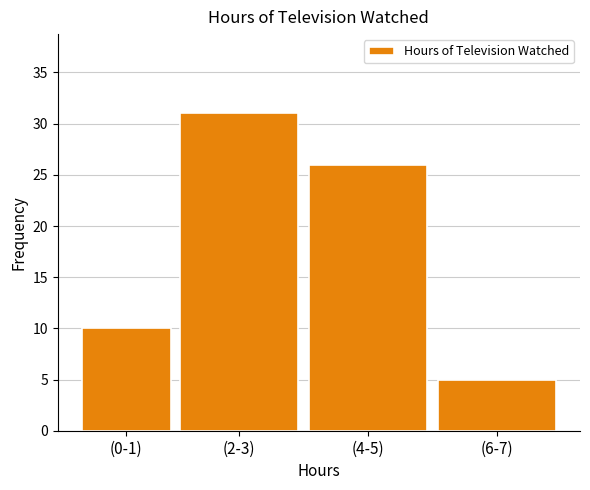

Reading right to left, transcribe all the data shown in this chart.

5	26	31	10